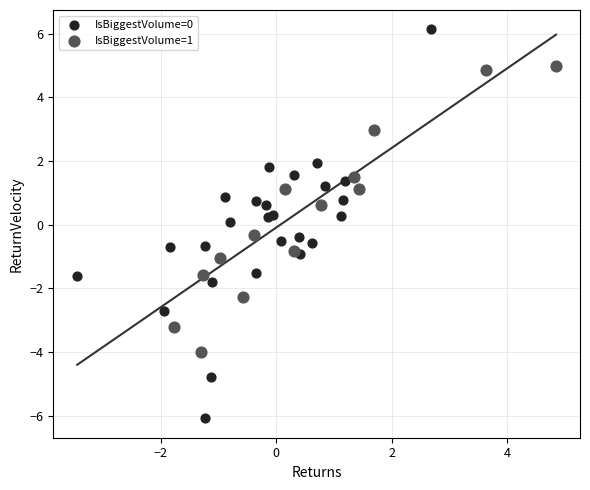

Which series contains the lowest Y value?

IsBiggestVolume=0